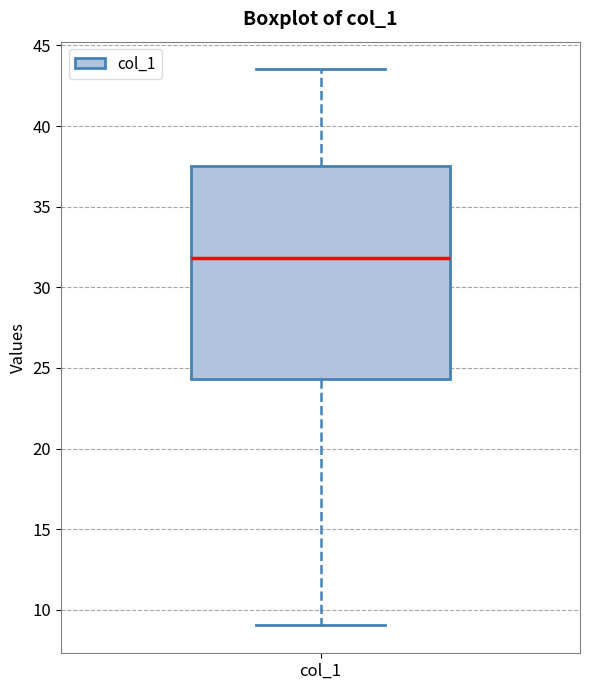

Read this box plot against the y-axis: the position of the median line, the range covered by the box, and the ends of both whiskers. The values are not printed on the chart, so give them approximately, as read against the axis.

median 32.0, box 24.5 to 37.5, whiskers 9.0 to 43.5